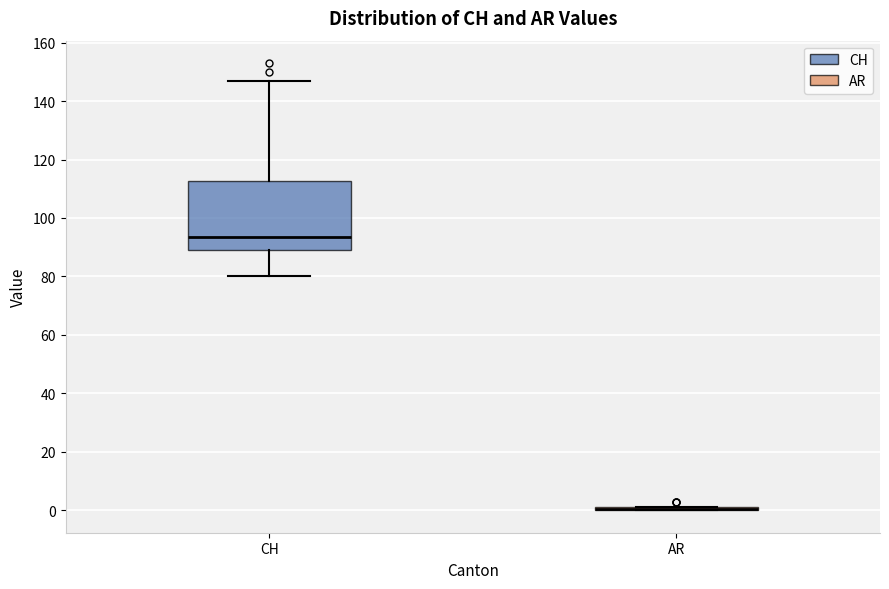

Comparing the boxes themselves (not the whiskers), which one is the tallest?

CH